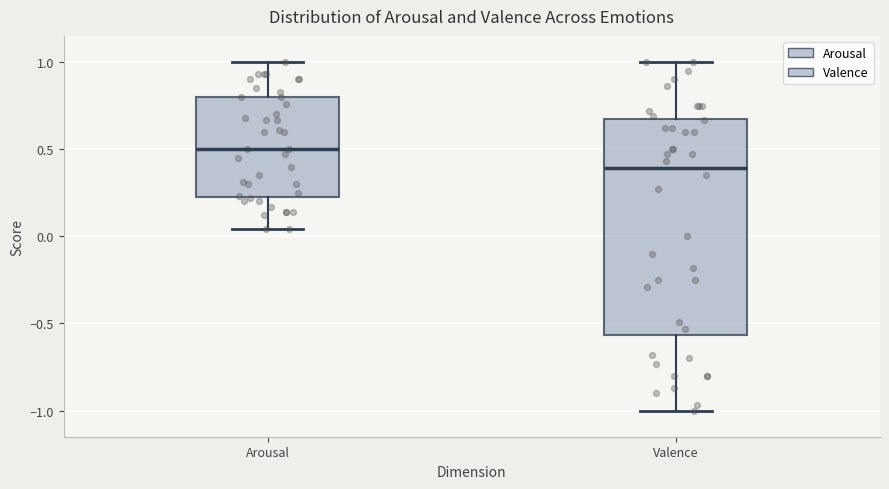

Reading left to right, transcribe this box plot: for each box, give where its median line is, the range the box spans, and where its two whiskers end, as read against the y-axis. The values are not printed on the chart, so give them approximately, as read against the axis.

Arousal: median 0.50, box 0.25 to 0.80, whiskers 0.05 to 1.00
Valence: median 0.40, box -0.55 to 0.70, whiskers -1.00 to 1.00